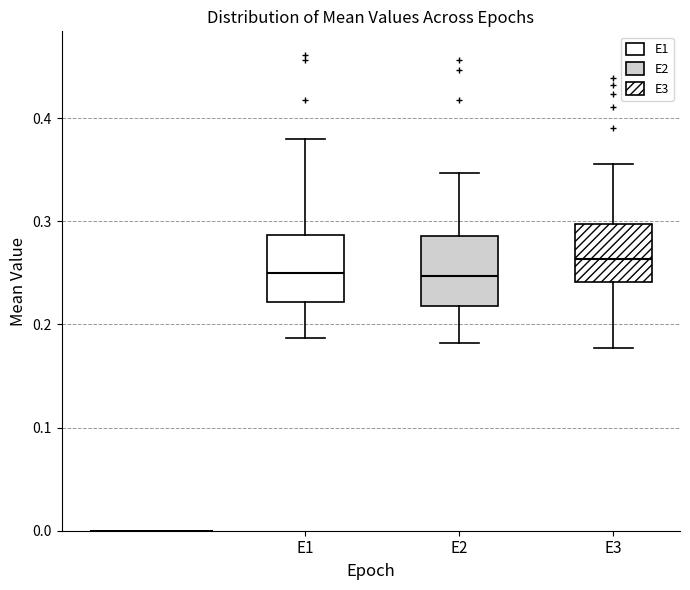

Reading left to right, read every box against the y-axis: the position of its median line, the range the box covers, and the ends of its whiskers. The values are not printed on the chart, so give them approximately, as read against the axis.

E1: median 0.25, box 0.22 to 0.29, whiskers 0.19 to 0.38
E2: median 0.25, box 0.22 to 0.29, whiskers 0.18 to 0.35
E3: median 0.26, box 0.24 to 0.30, whiskers 0.18 to 0.36